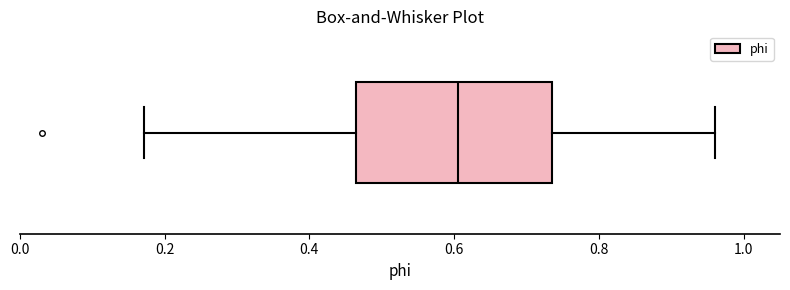

Where is the right edge of the box on the x-axis? The values are not printed on the chart, so give them approximately, as read against the axis.

0.74